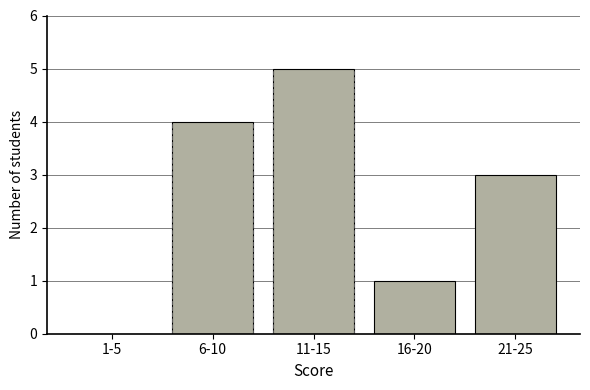

Reading right to left, list all the values displayed in this chart.

21-25=3	16-20=1	11-15=5	6-10=4	1-5=0